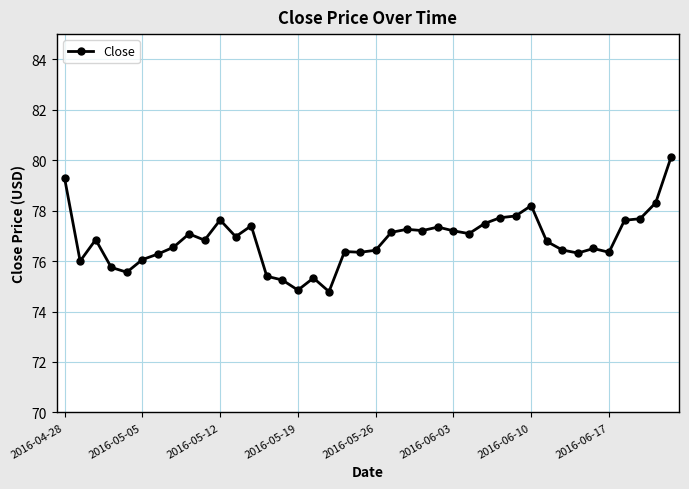

What is the value of the 13th point from the left?

77.4